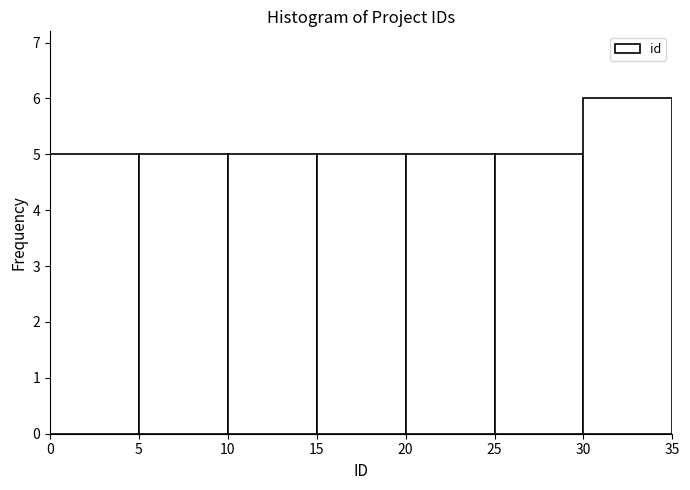

Reading left to right, transcribe this chart: for each bar, give the range it covers on the x-axis and its height. The values are not printed on the chart, so give them approximately, as read against the axis.

0 to 5: 5
5 to 10: 5
10 to 15: 5
15 to 20: 5
20 to 25: 5
25 to 30: 5
30 to 35: 6